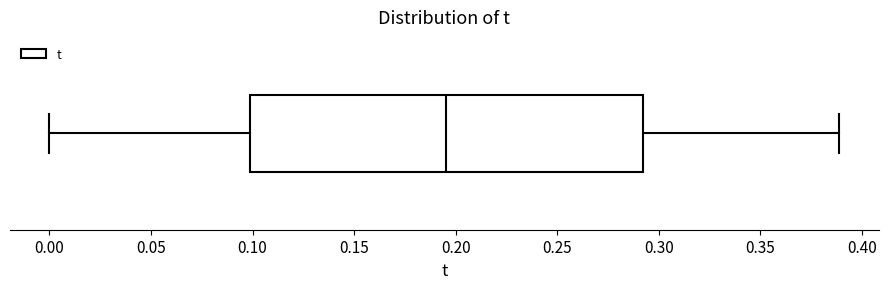

Where does the right whisker of the box end on the x-axis? The values are not printed on the chart, so give them approximately, as read against the axis.

0.390